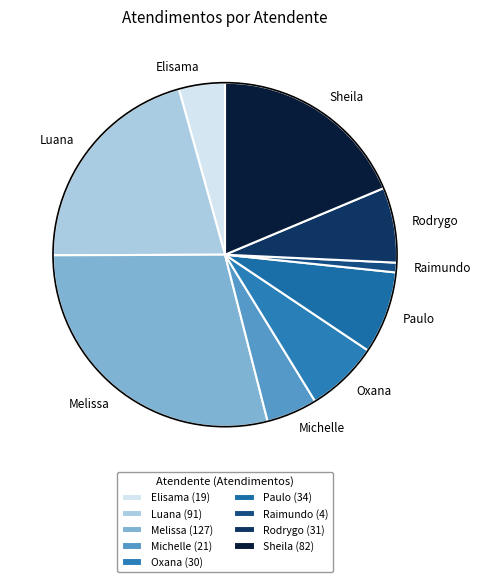

Combined, do Luana and Paulo account for over 50%?

No